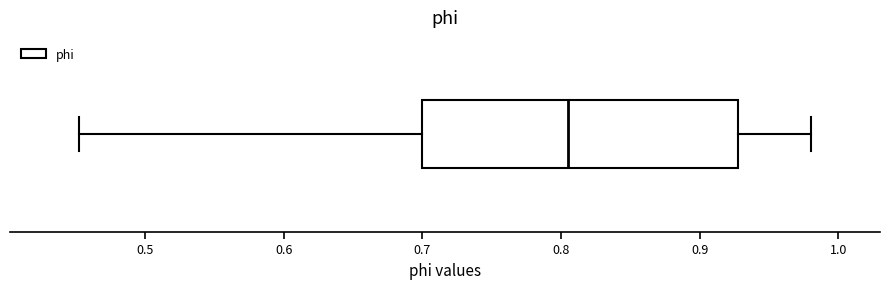

Read this box plot against the x-axis: the position of the median line, the range covered by the box, and the ends of both whiskers. The values are not printed on the chart, so give them approximately, as read against the axis.

median 0.80, box 0.70 to 0.93, whiskers 0.45 to 0.98